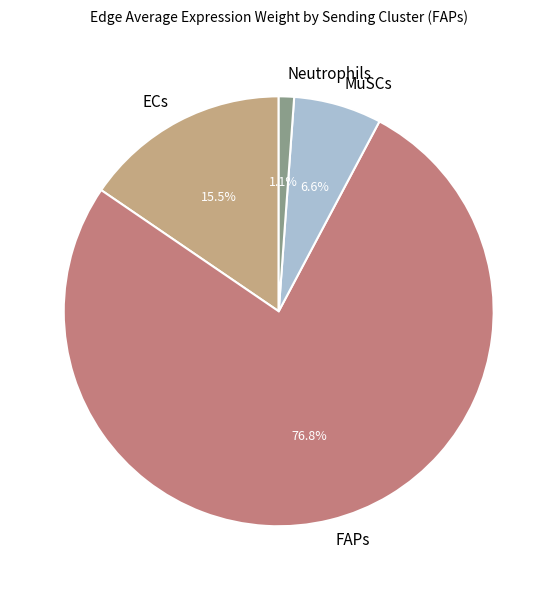

How many segments does this pie chart have?

4